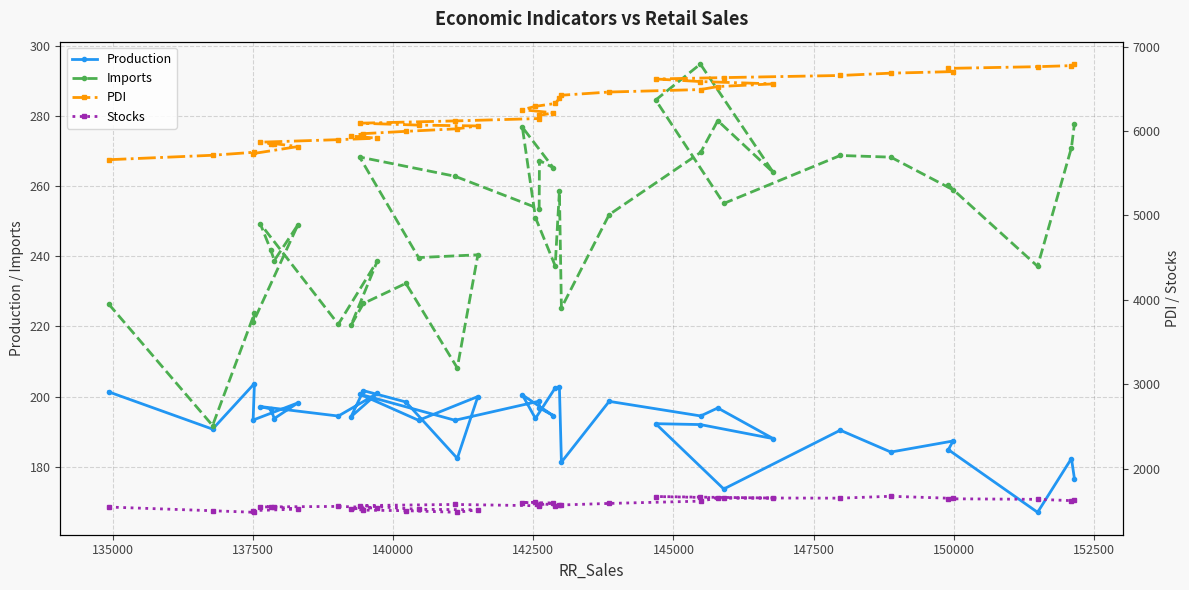

What is the highest value of the Imports series?

294.7